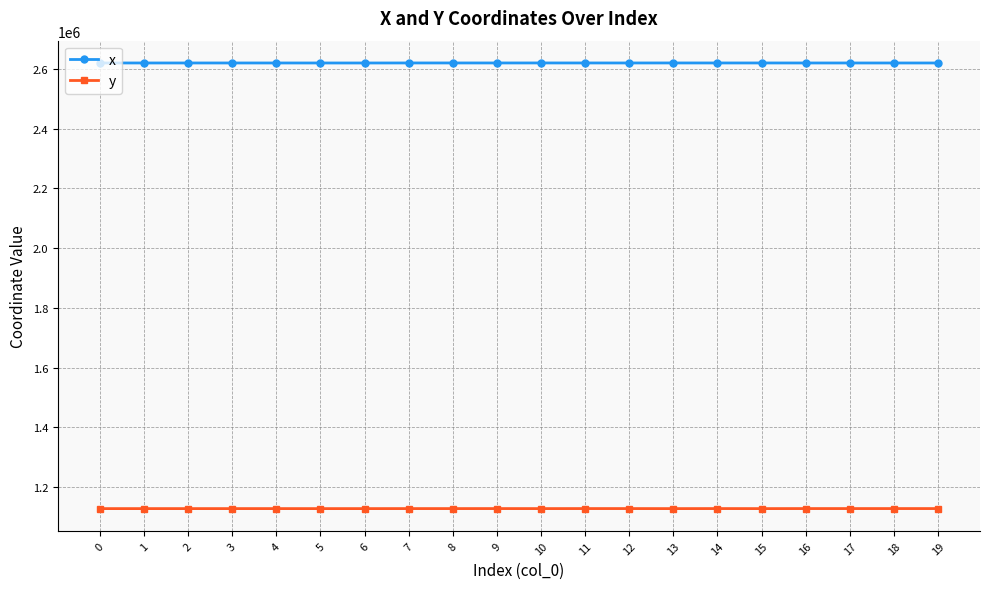

List the series in order of their peak value, lowest first.

y, x